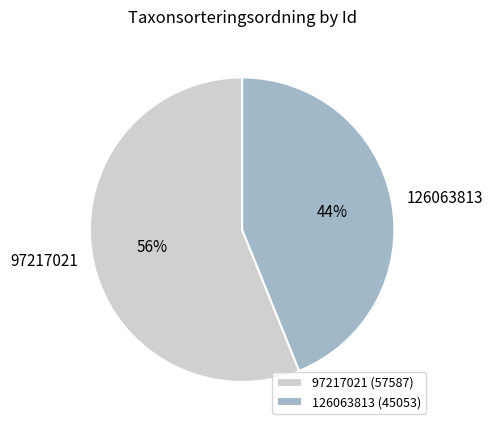

To the nearest percent, what is the combined percentage of 97217021 and 126063813?

100%